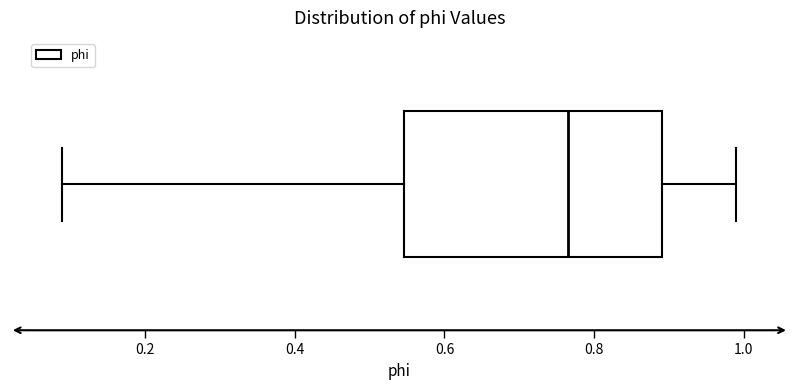

Where is the right edge of the box on the x-axis? The values are not printed on the chart, so give them approximately, as read against the axis.

0.90